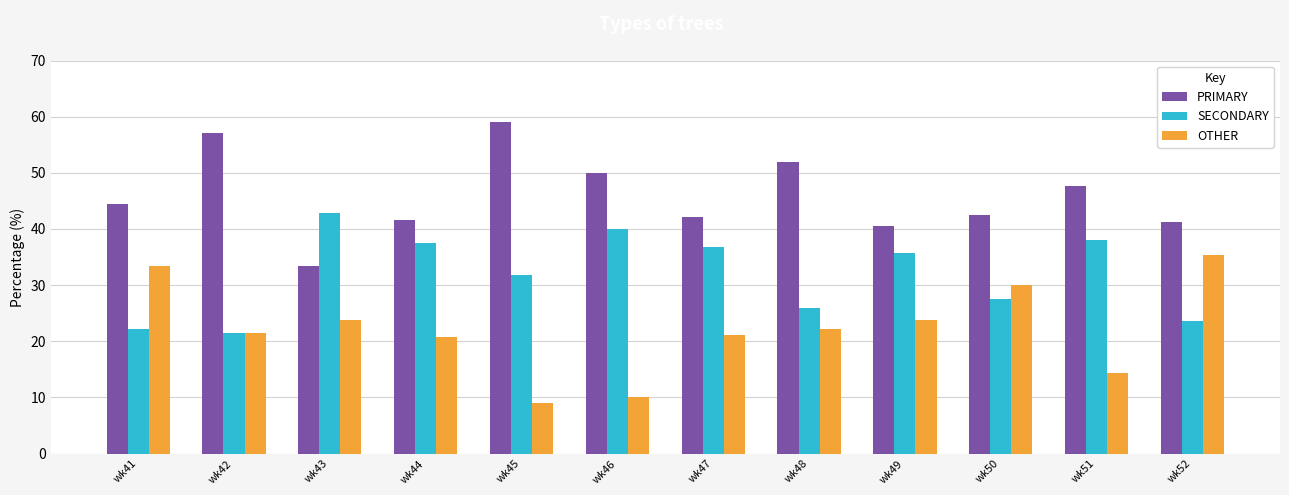

Rank the series by their average value, from highest to lowest.

PRIMARY, SECONDARY, OTHER